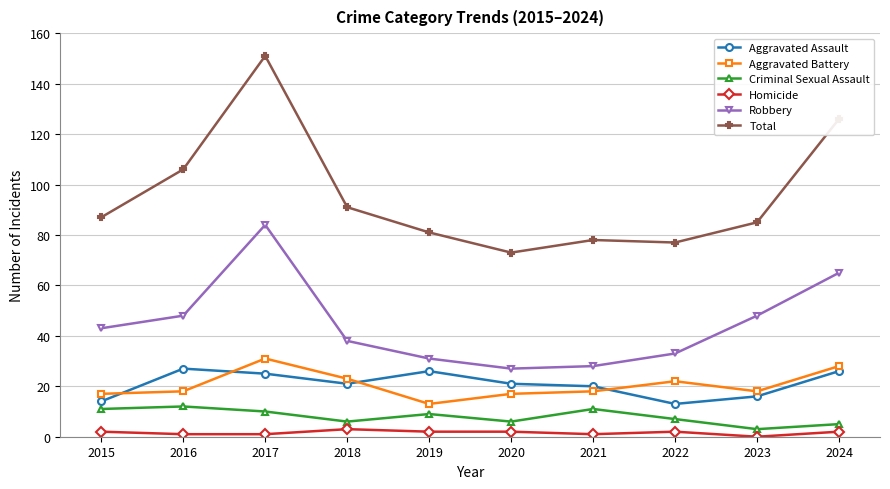

What is the difference between the highest and lowest values at 2016?

105